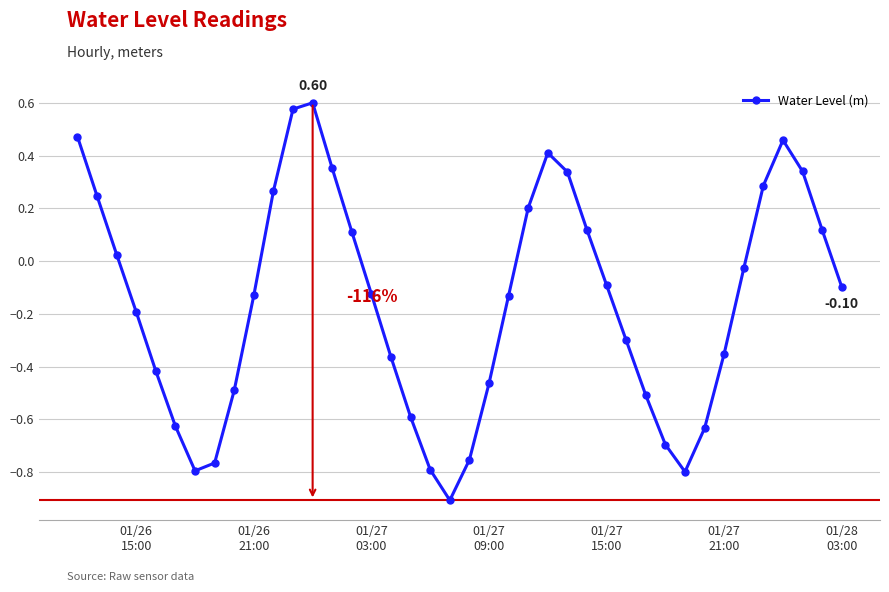

What is the smallest value displayed?

-0.9